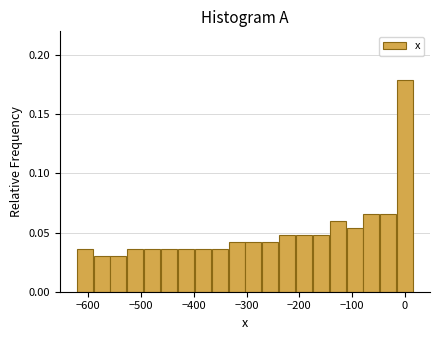

Read against the x-axis, roughly where is the centre of the tallest bar?

0